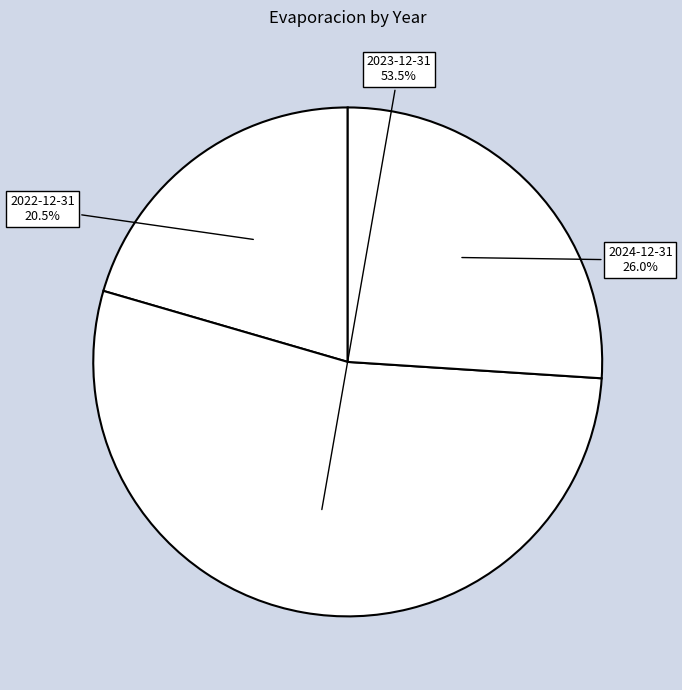

The 2023-12-31 slice represents 66% of the pie. True or false?

False